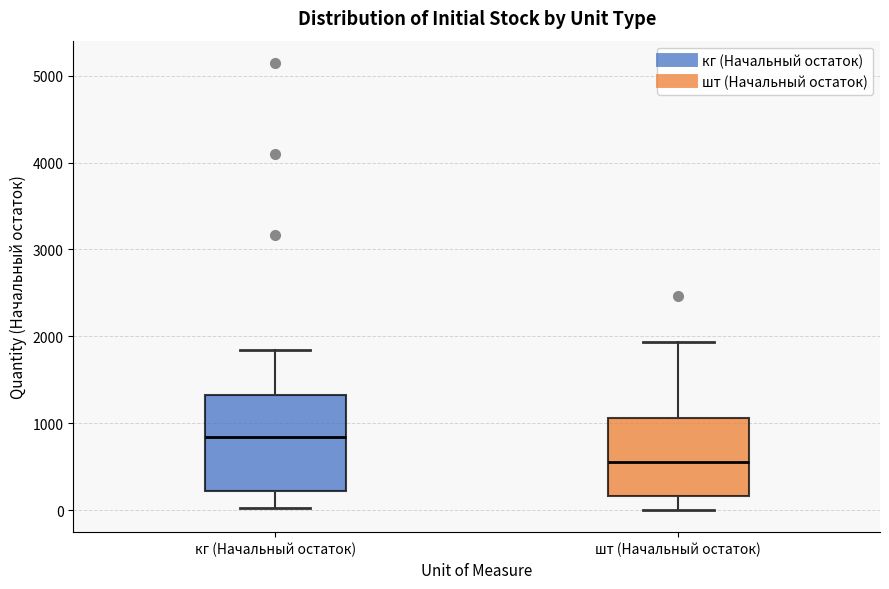

Reading left to right, read every box against the y-axis: the position of its median line, the range the box covers, and the ends of its whiskers. The values are not printed on the chart, so give them approximately, as read against the axis.

кг (Начальный остаток): median 800, box 200 to 1300, whiskers 0 to 1800
шт (Начальный остаток): median 600, box 200 to 1100, whiskers 0 to 1900